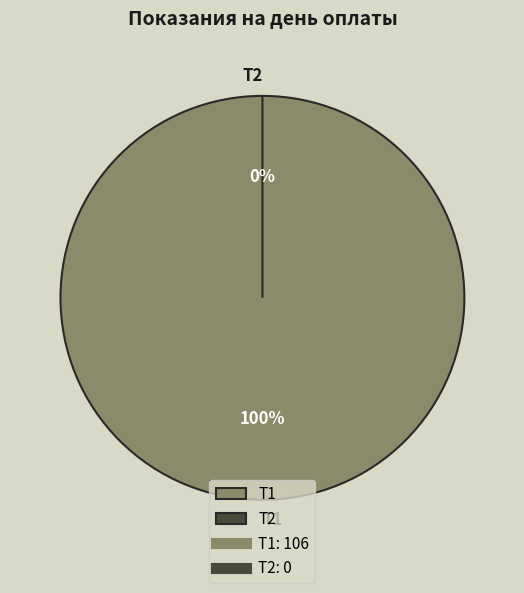

Which slice is the largest?

Т1